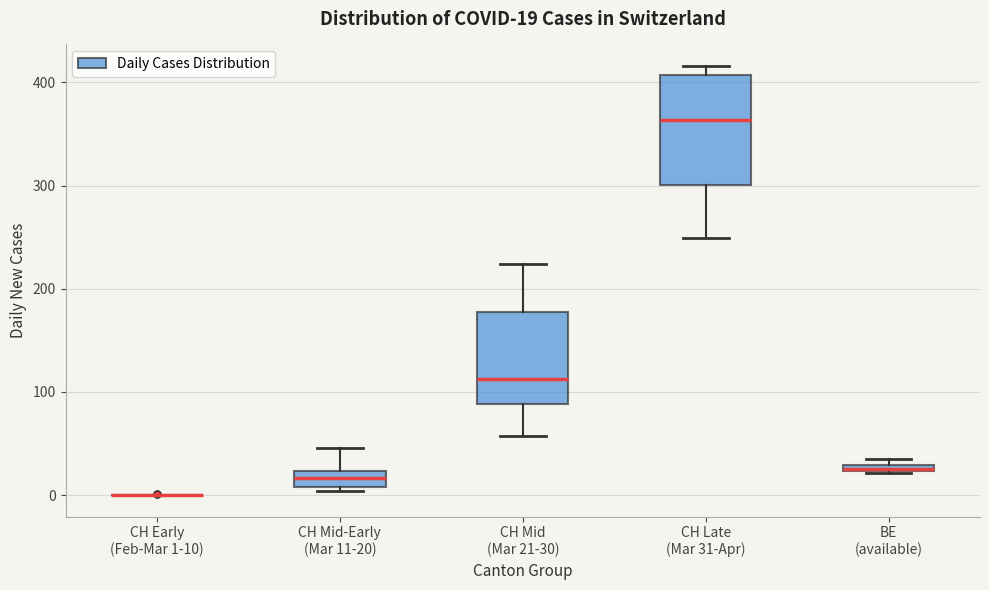

Comparing the boxes themselves (not the whiskers), which one is the tallest?

CH Late (Mar 31-Apr)